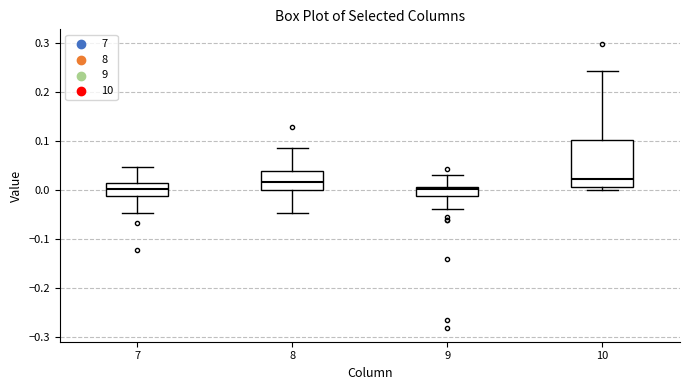

Which box is the tallest, from its lower edge to its upper edge?

10